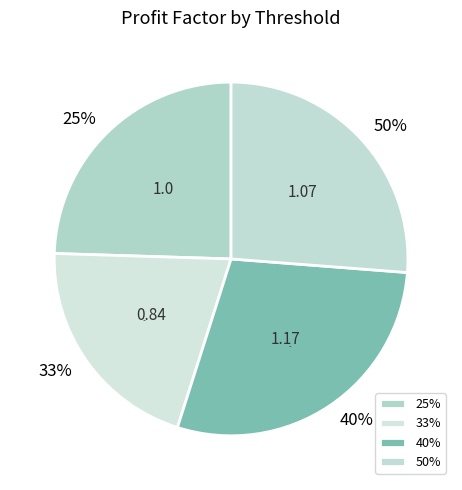

Which has a higher value, 33% or 40%?

40%